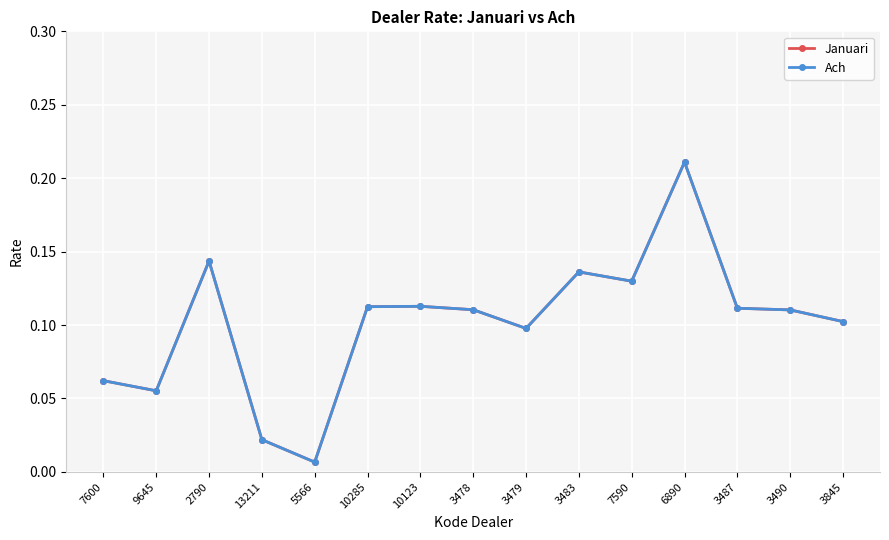

Is this an area chart (filled region under the line)?

No